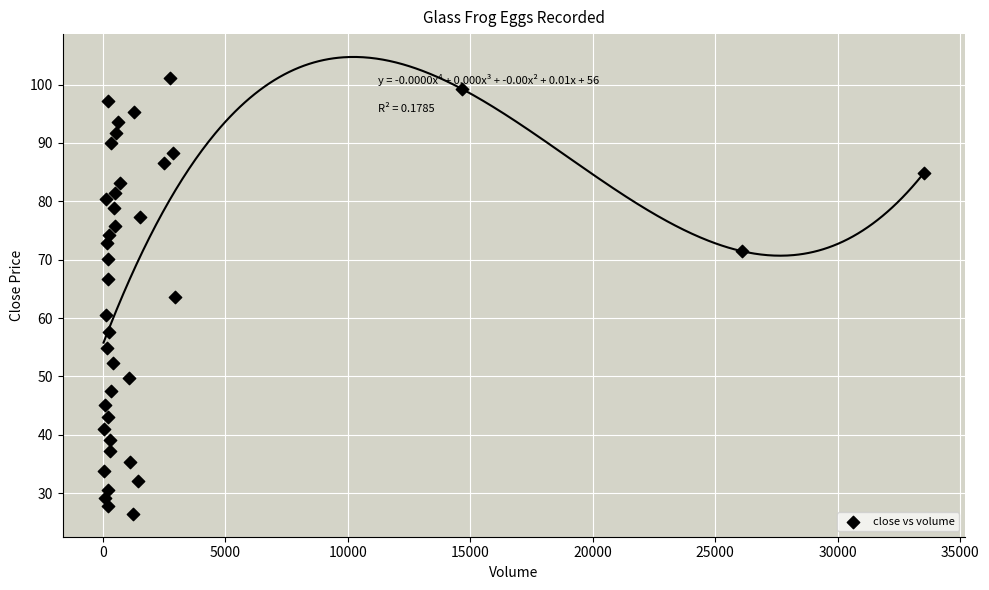

What is the range of X values (max minus min)?

33488.0